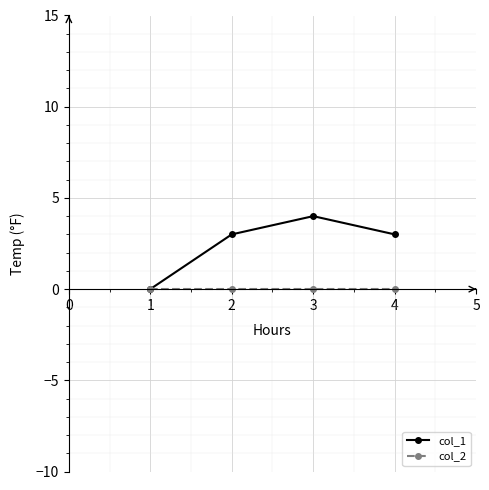

Does the chart display data point markers on the line(s)?

Yes